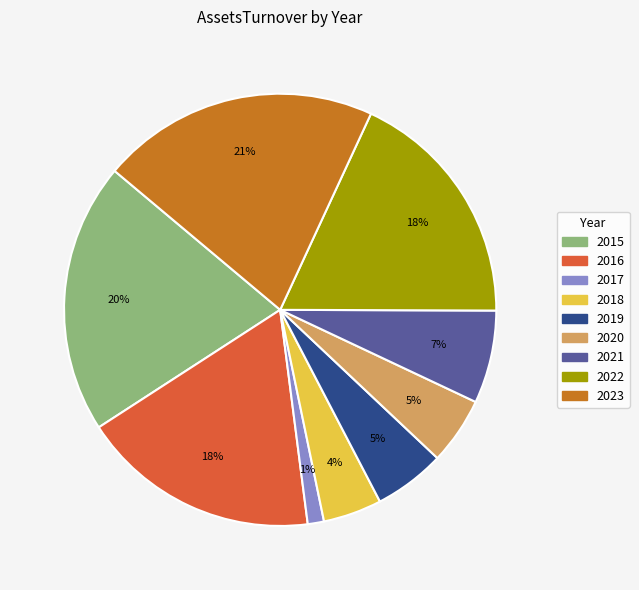

Count the number of slices in the pie.

9